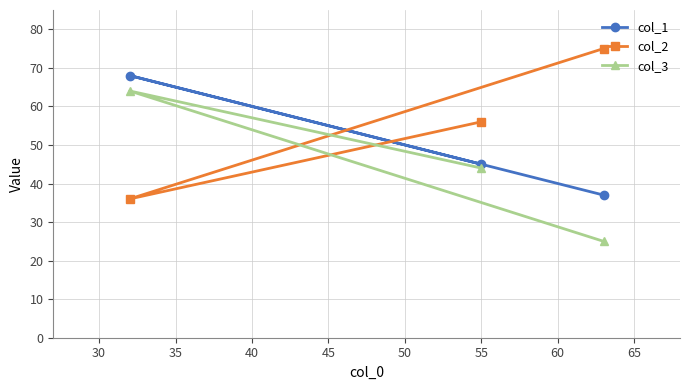

Which series has the largest total across all categories?

col_2